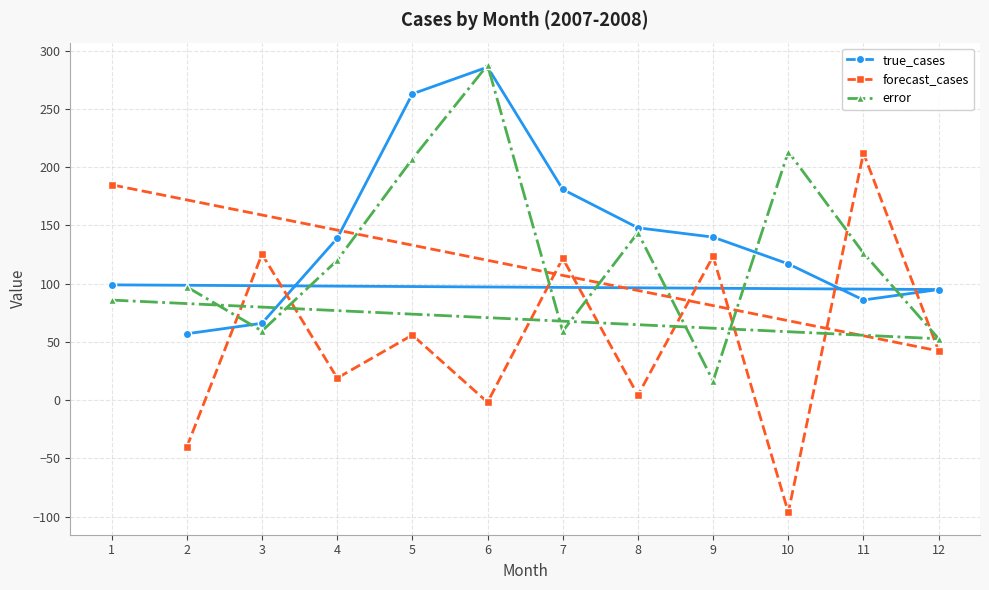

Which category has the lowest value across all series?

10